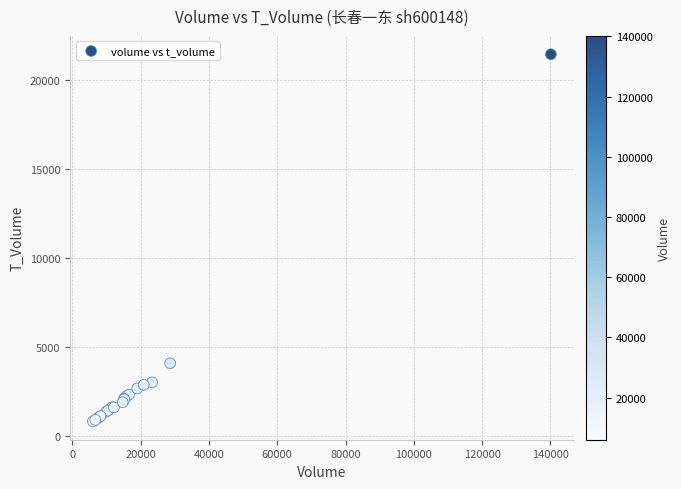

What Y value in the scatter plot is closest to 11148?

4097